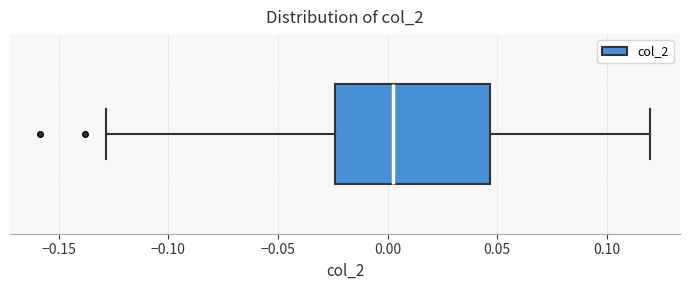

Transcribe this box plot: give where the median line is, the range the box spans, and where the two whiskers end, as read against the x-axis. The values are not printed on the chart, so give them approximately, as read against the axis.

median 0.000, box -0.025 to 0.045, whiskers -0.130 to 0.120